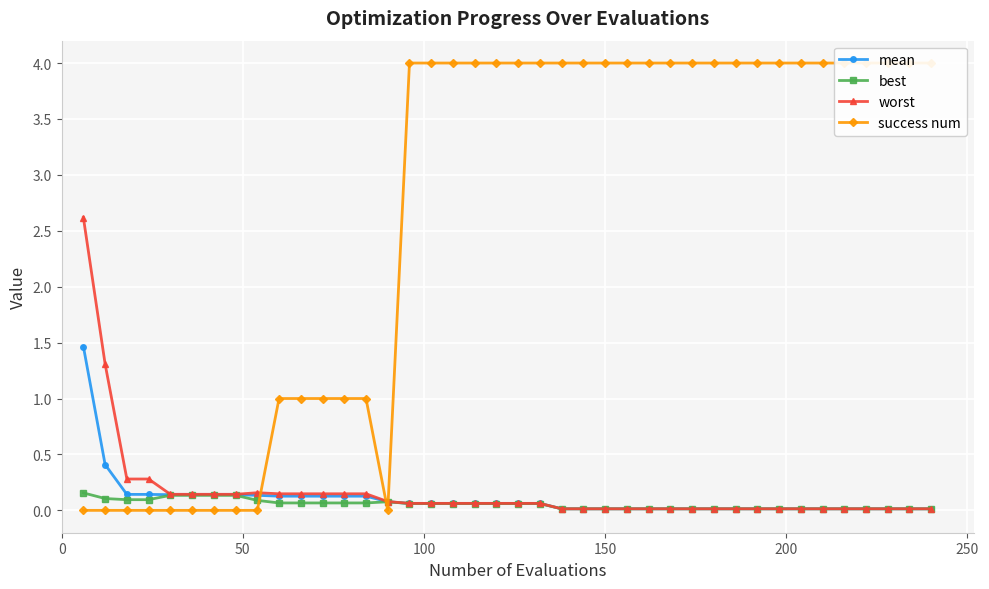

What is the highest value of the mean series?

1.5